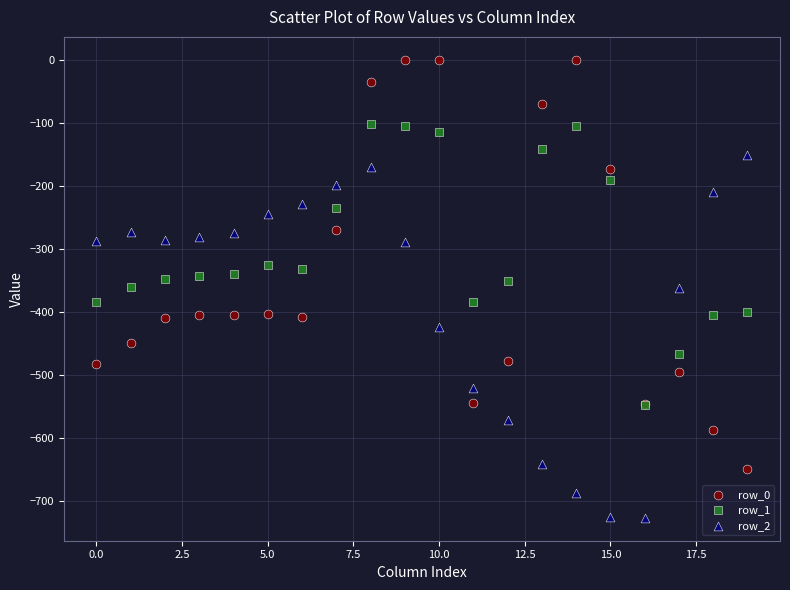

What are all the series names shown in the legend?

row_0, row_1, row_2